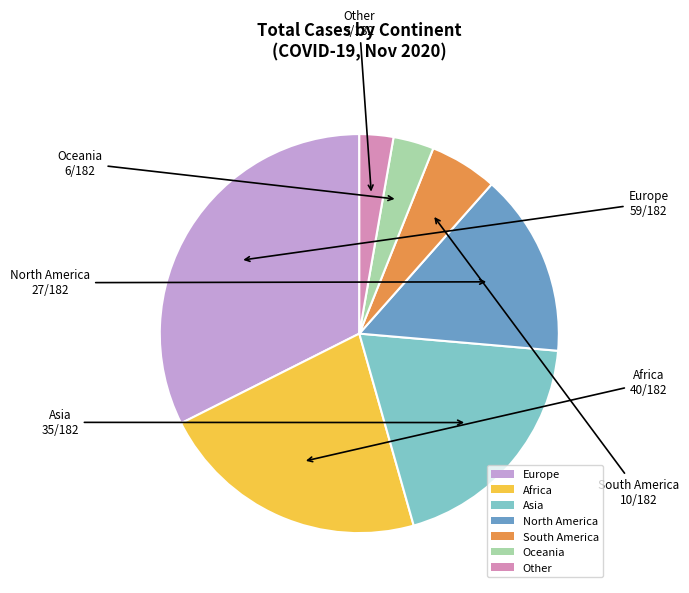

Rank the categories by value from highest to lowest.

Europe, Africa, Asia, North America, South America, Oceania, Other